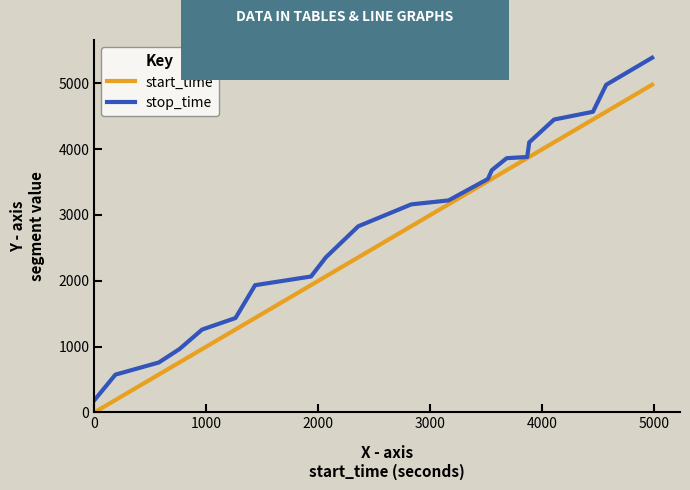

Which series has the largest range (max minus min)?

stop_time